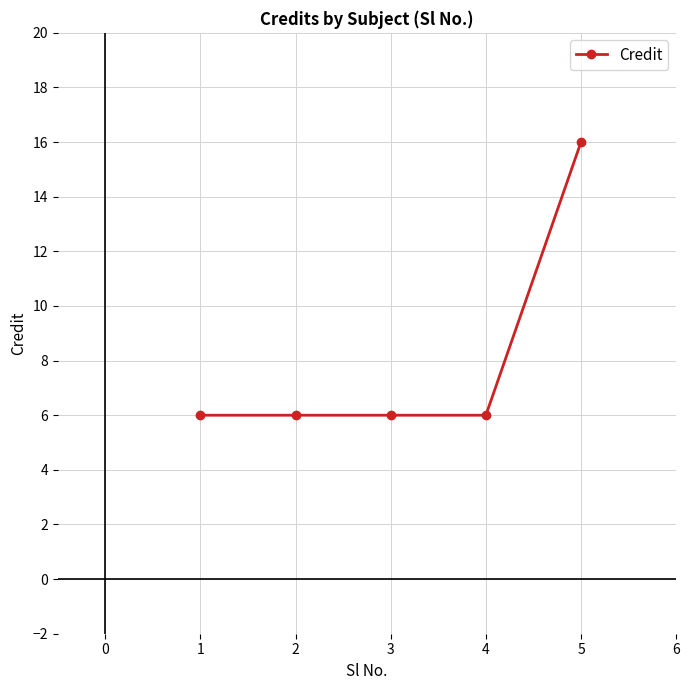

What is the minimum value shown in the chart?

6